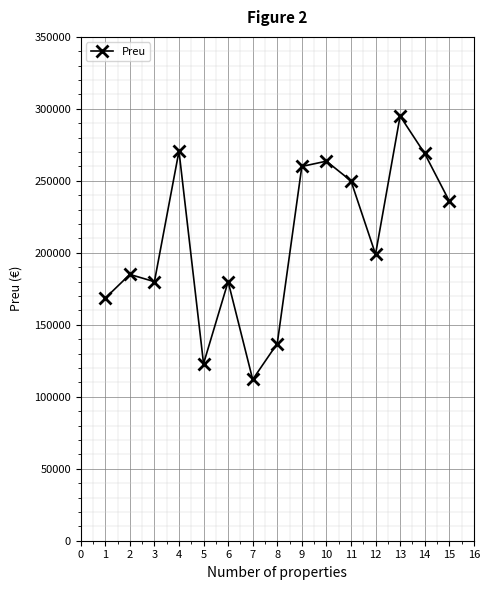

Approximately how many times larger is the value at 8 compared to 9?

0.5